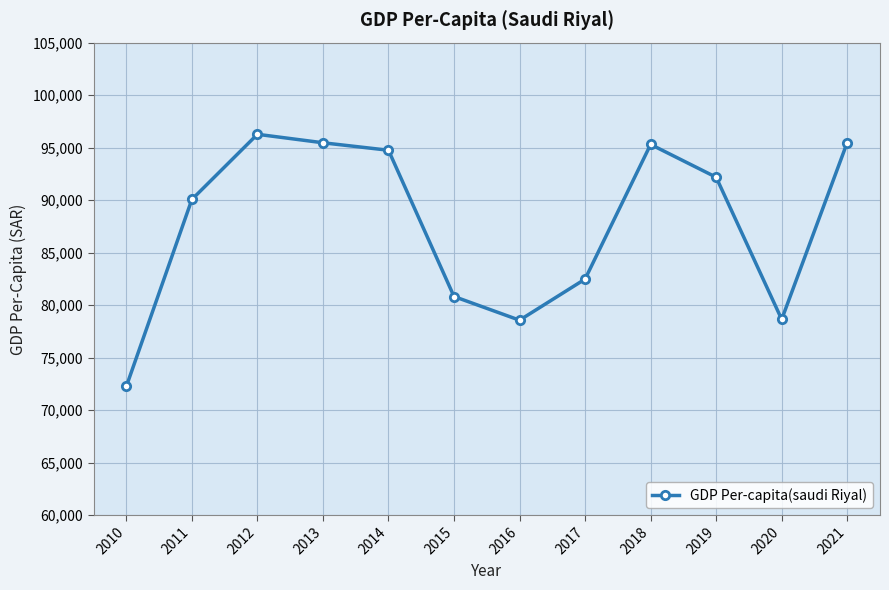

Approximately how many times larger is the value at 2020 compared to 2019?

0.9